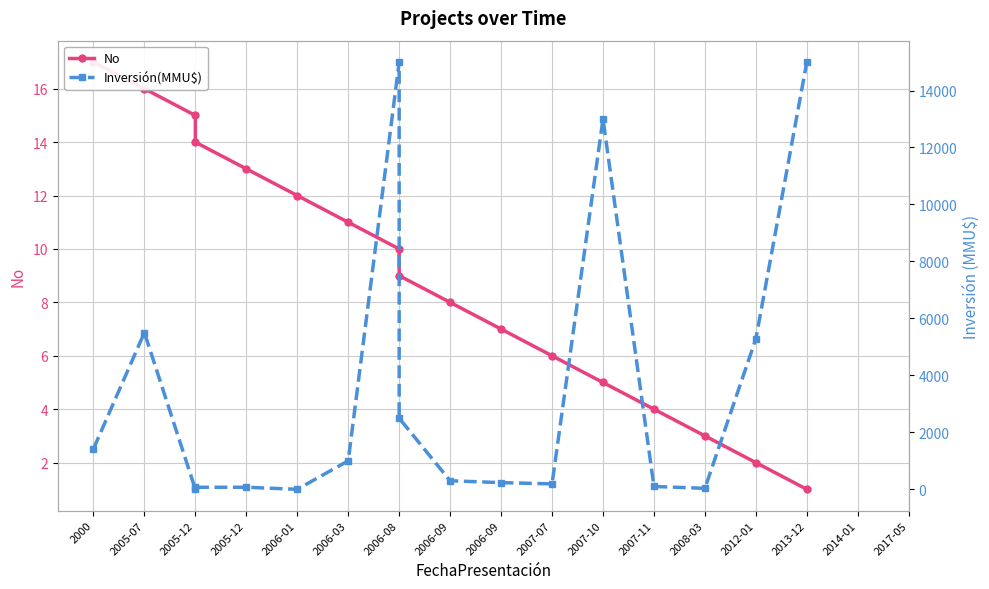

At 2000, list the series in order from smallest to largest.

No, Inversión(MMU$)